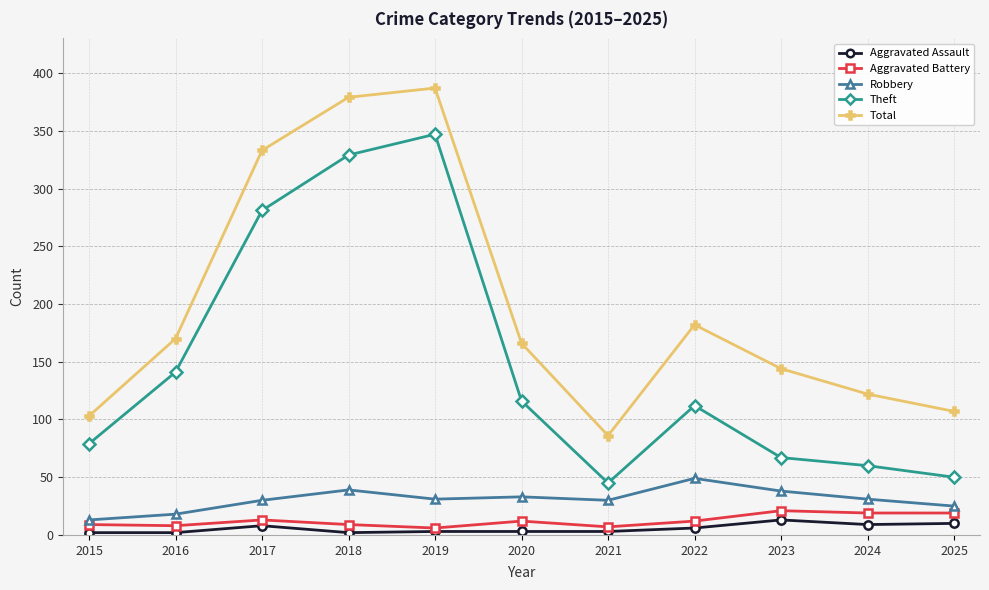

The Total series shows 379 at 2018. True or false?

True